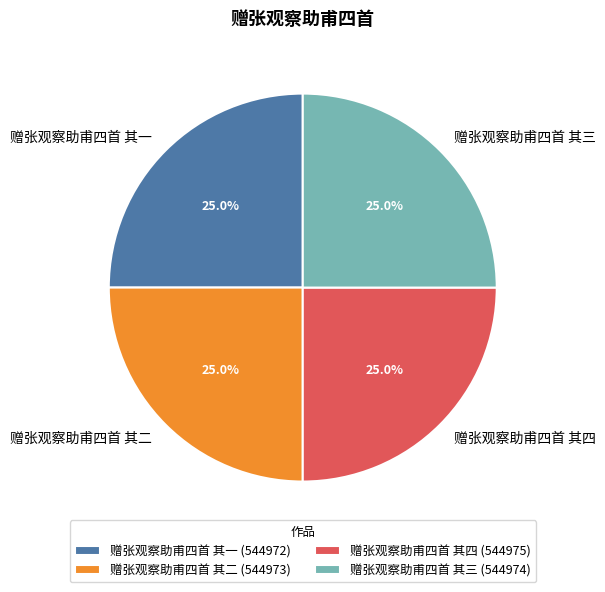

To the nearest percent, what percentage of the pie is 赠张观察助甫四首 其二?

25%